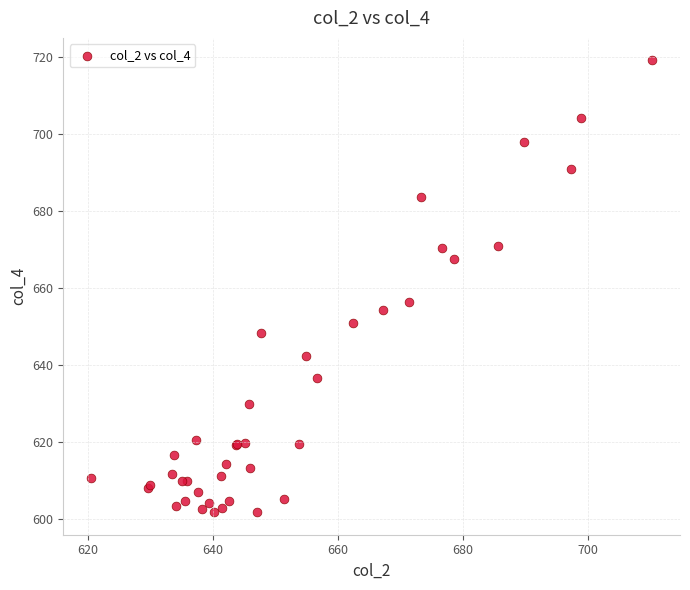

What Y value in the scatter plot is closest to 660?

656.3